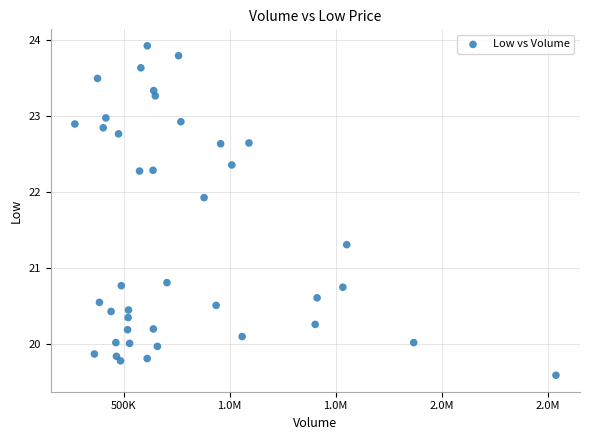

What is the range of Y values (max minus min)?

4.3